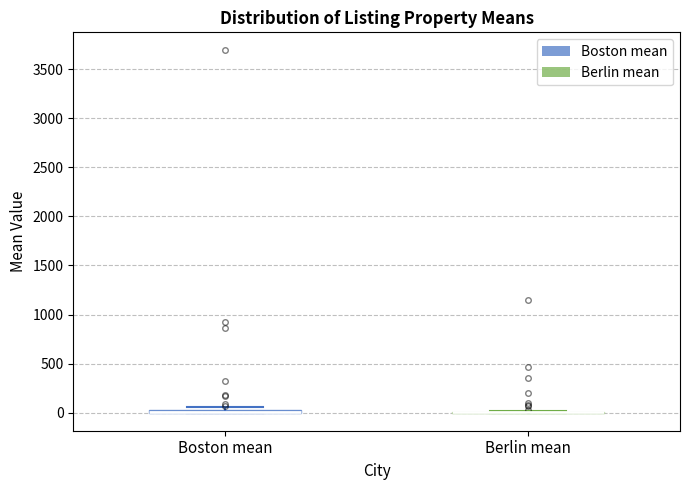

Where is the lower edge of the box for Boston mean on the y-axis? The values are not printed on the chart, so give them approximately, as read against the axis.

0